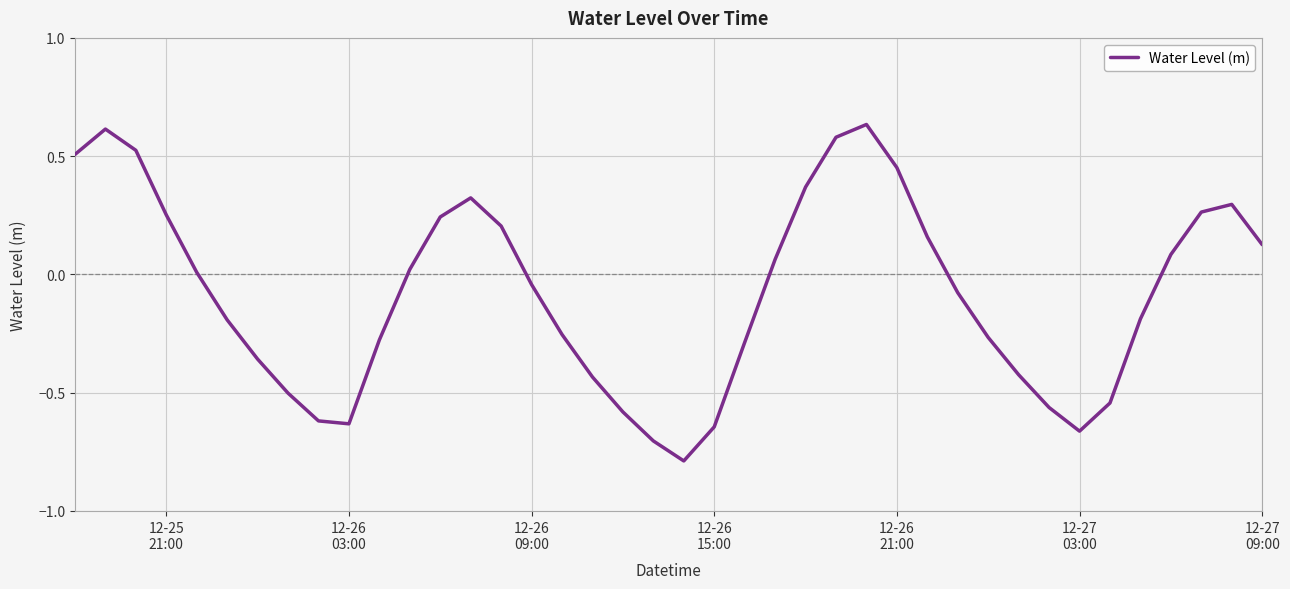

What is the minimum value shown in the chart?

-0.8